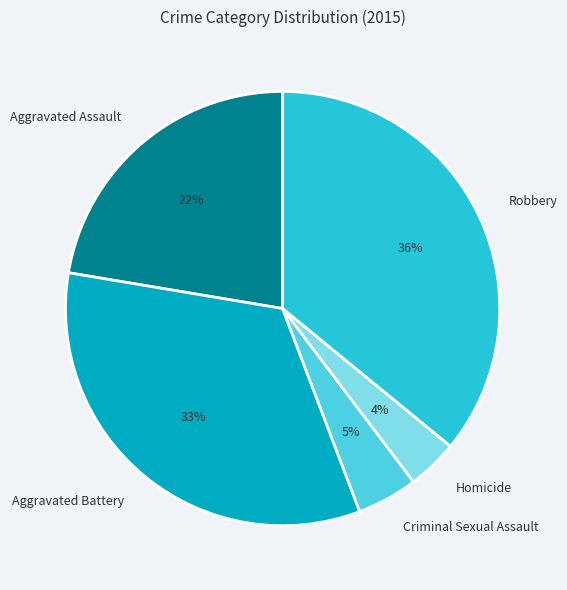

Does Criminal Sexual Assault account for over 50% of the chart?

No